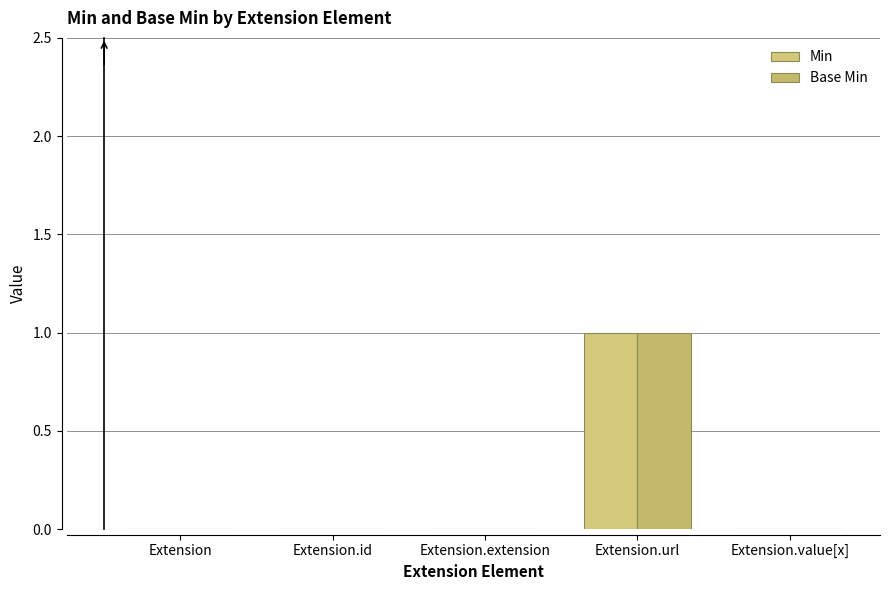

Does the chart contain stacked bars?

No